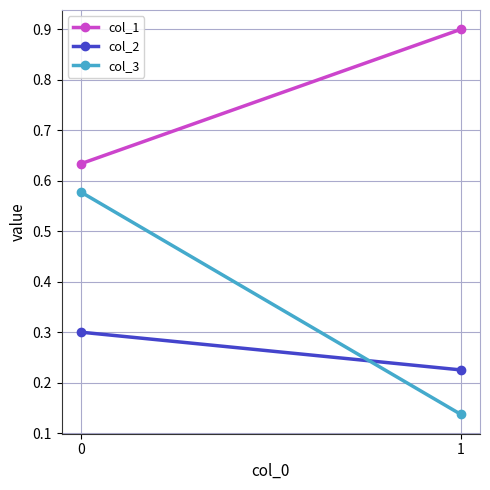

Is it true that col_1 equals 1.3 at 1?

False